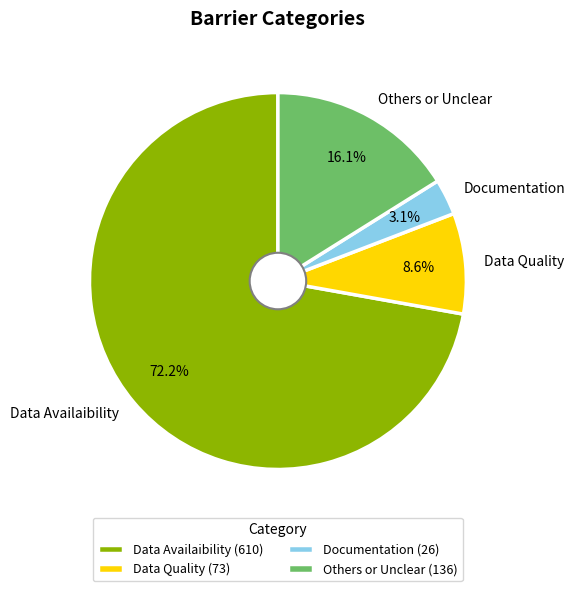

To the nearest percent, what is the average slice percentage?

25%